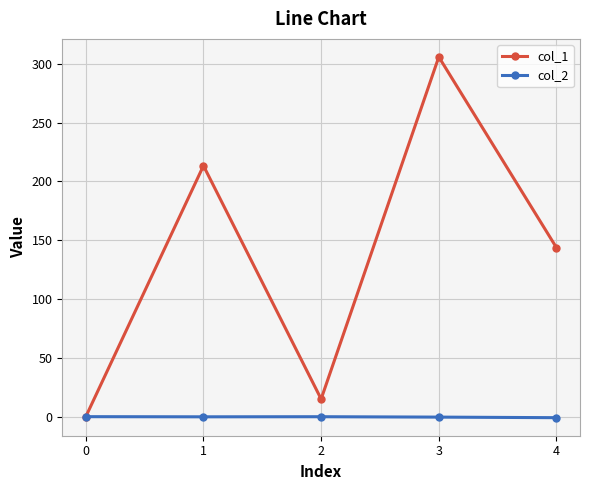

List the series in order of their peak value, highest first.

col_1, col_2